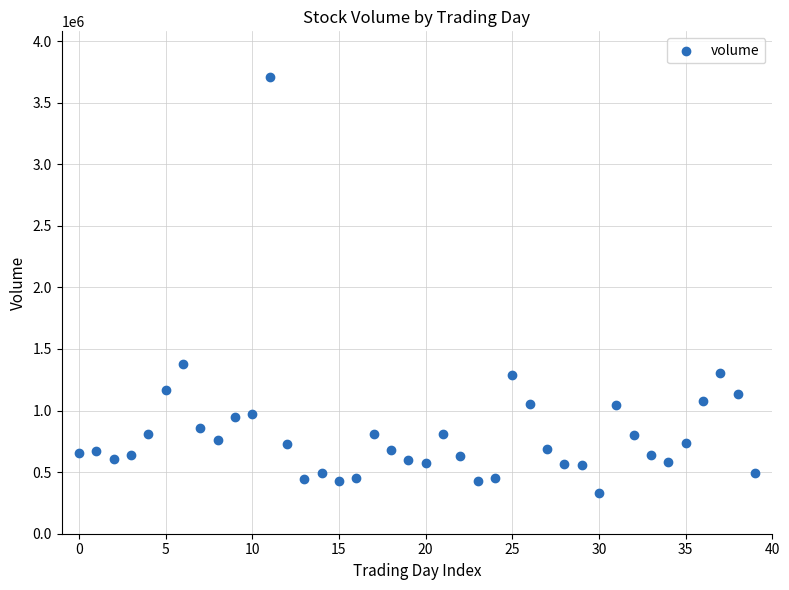

What Y value in the scatter plot is closest to 2018053?

1376710